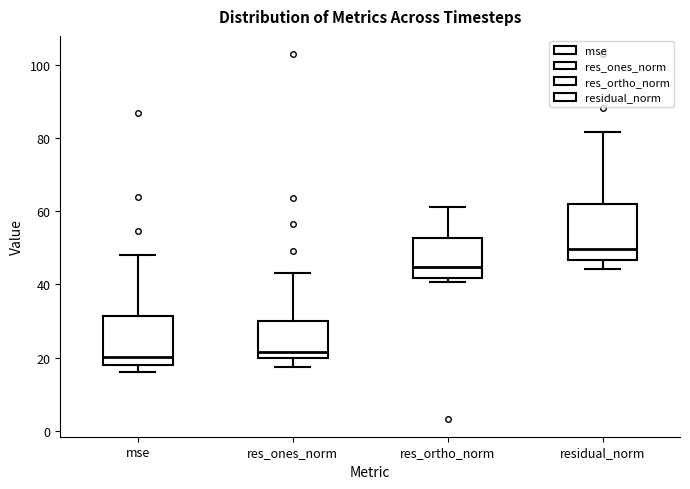

Reading left to right, transcribe this box plot: for each box, give where its median line is, the range the box spans, and where its two whiskers end, as read against the y-axis. The values are not printed on the chart, so give them approximately, as read against the axis.

mse: median 20, box 18 to 32, whiskers 16 to 48
res_ones_norm: median 22, box 20 to 30, whiskers 18 to 44
res_ortho_norm: median 44, box 42 to 52, whiskers 40 to 62
residual_norm: median 50, box 46 to 62, whiskers 44 to 82